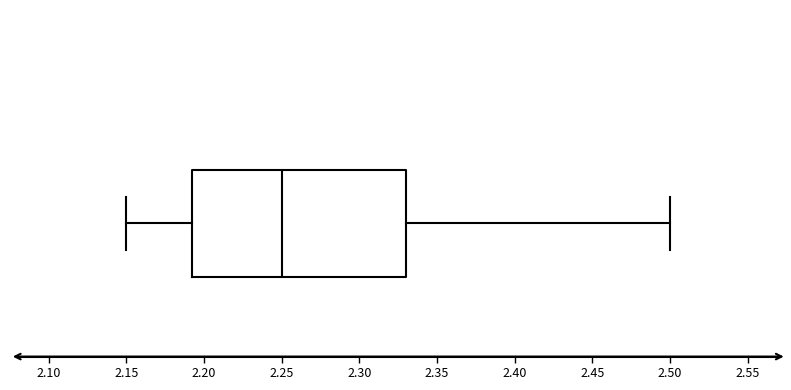

Read this box plot against the x-axis: the position of the median line, the range covered by the box, and the ends of both whiskers. The values are not printed on the chart, so give them approximately, as read against the axis.

median 2.250, box 2.195 to 2.330, whiskers 2.150 to 2.500